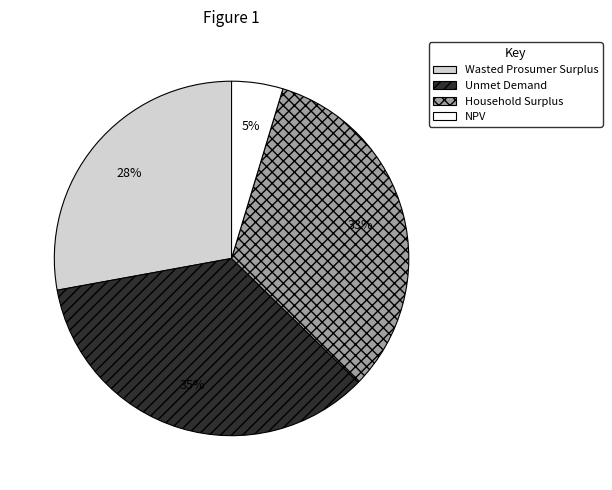

Do Household Surplus and NPV together represent more than half of the pie?

No